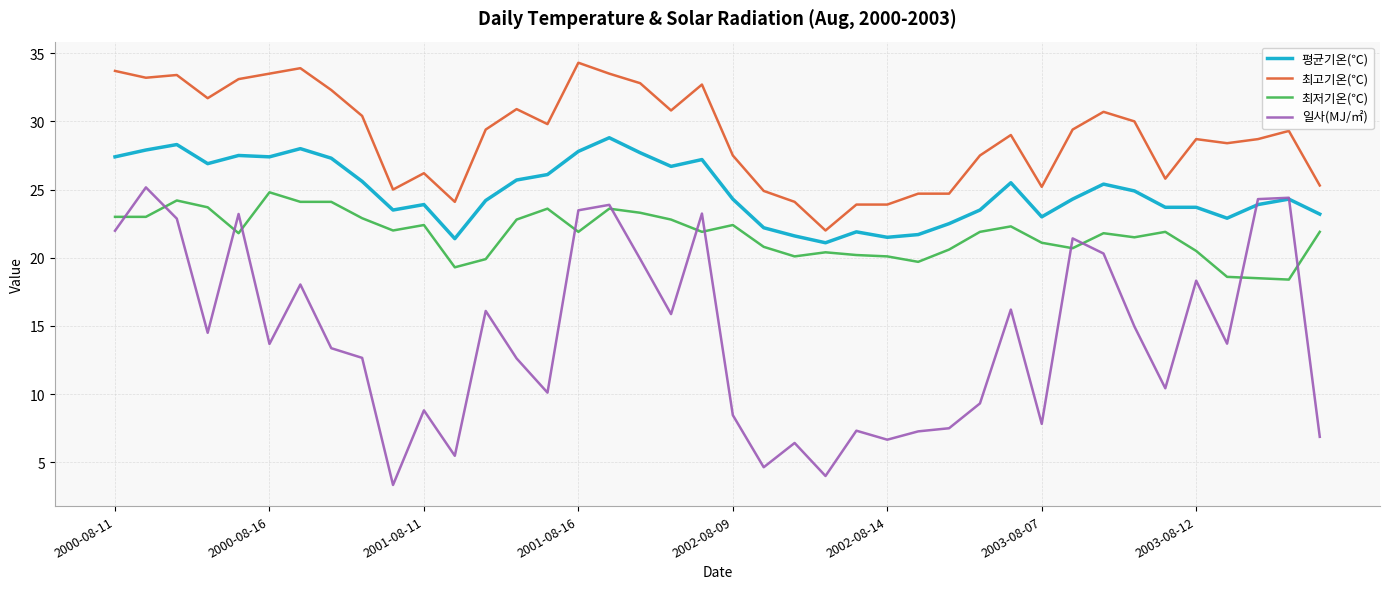

What is the maximum value shown in the chart?

34.3